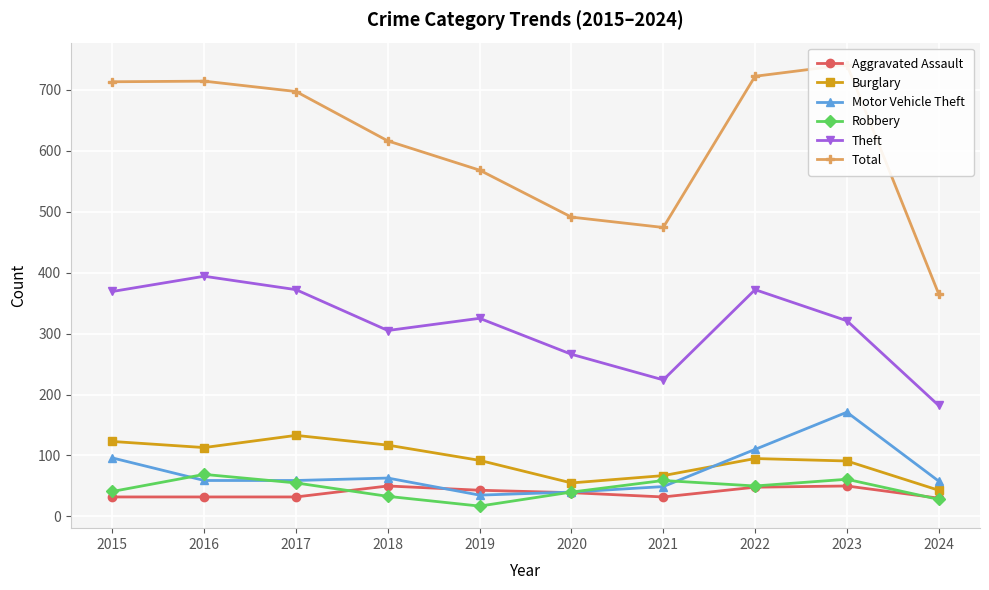

Count the number of data series in this chart.

6